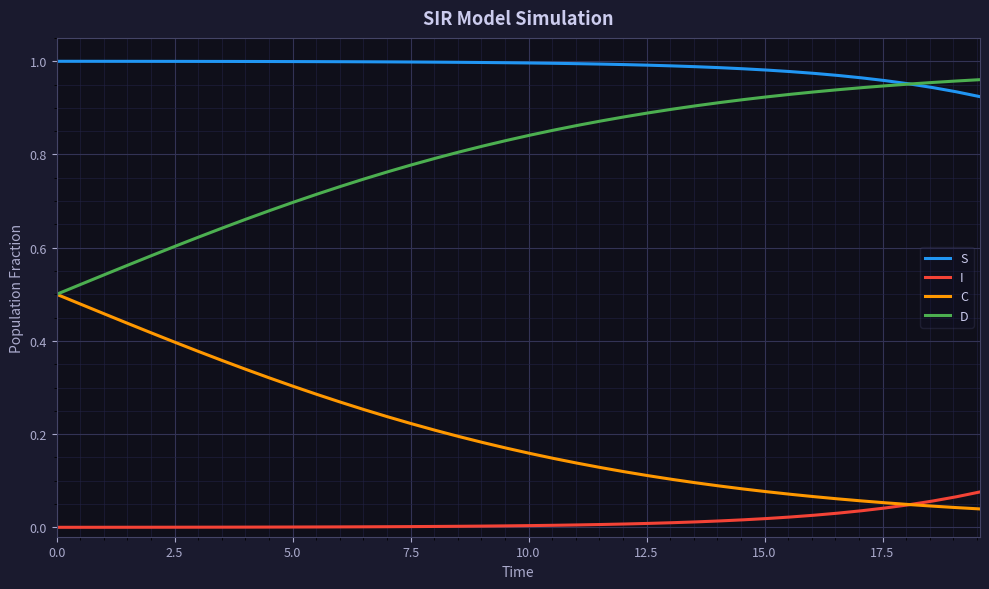

Which series has the largest total across all categories?

S